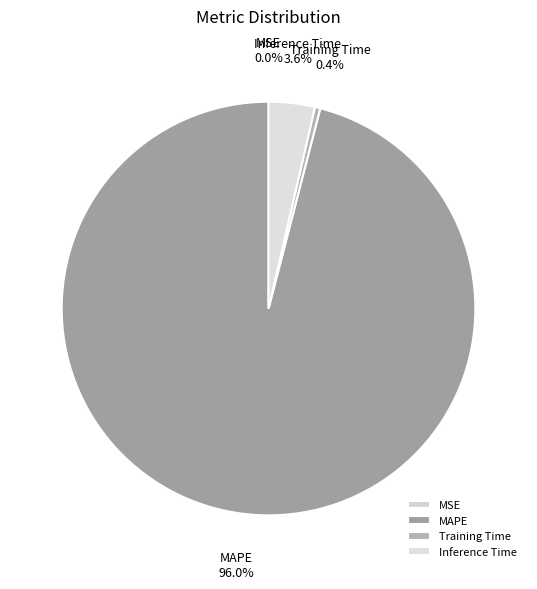

Is there any slice that represents more than half of the pie?

Yes